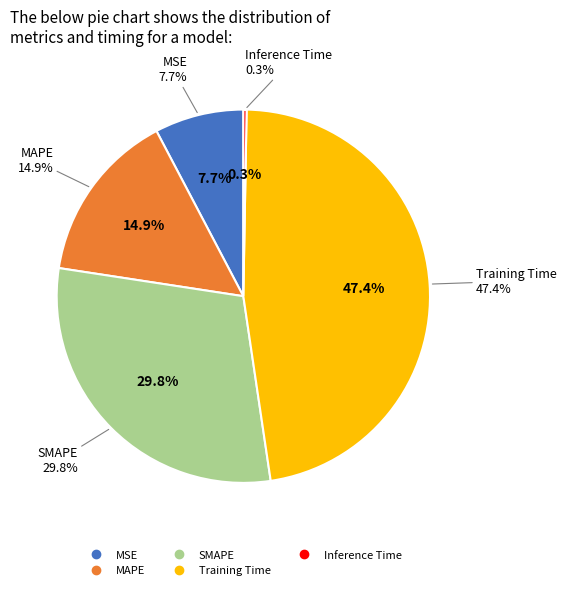

Does SMAPE account for over 50% of the chart?

No